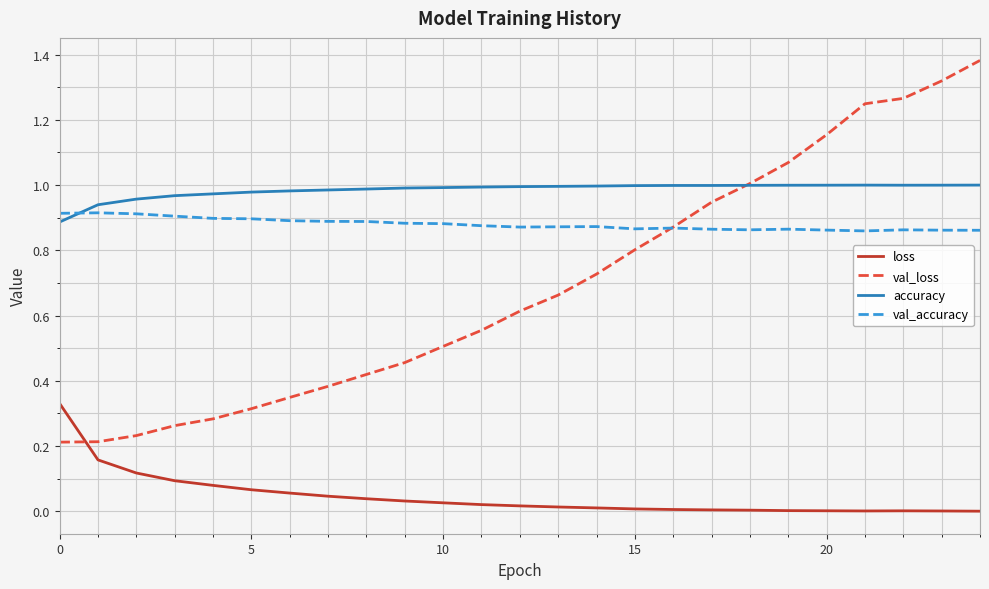

List the series in order of their peak value, lowest first.

loss, val_accuracy, accuracy, val_loss